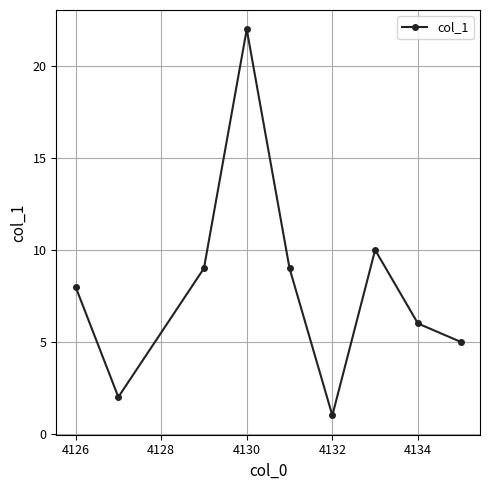

How many points are lower than both their immediate neighbors (excluding endpoints)?

2